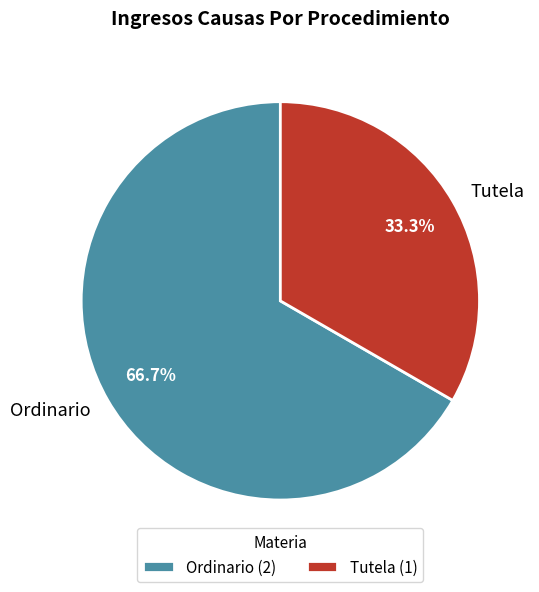

Count the number of slices in the pie.

2